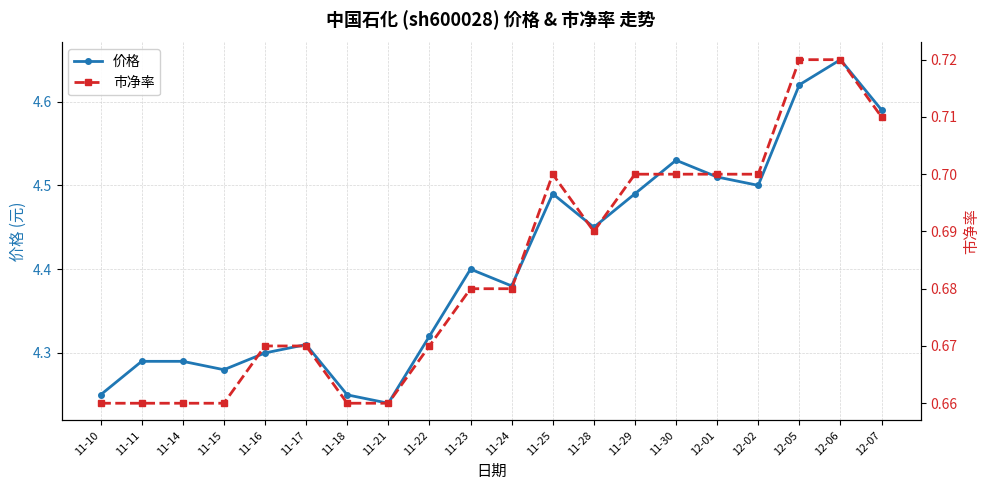

At which label does 市净率 reach its minimum?

11-10